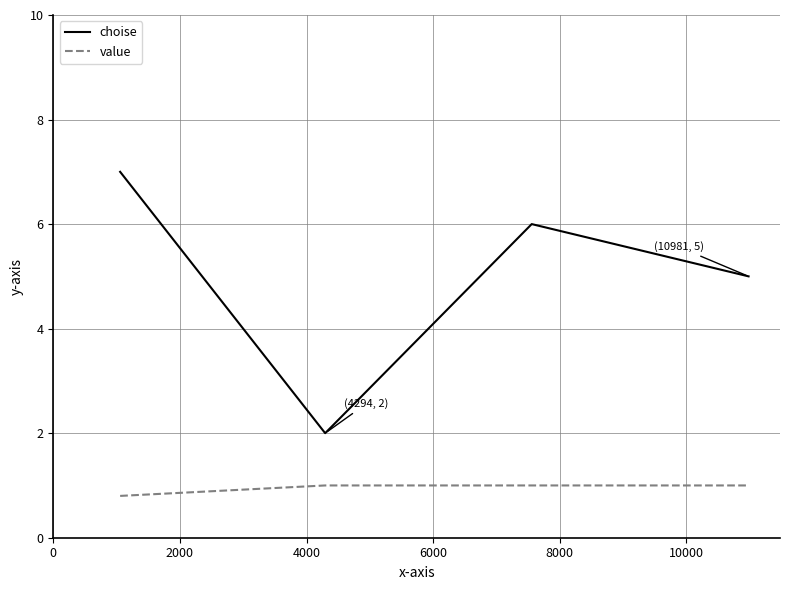

Reading right to left, list all the values displayed in this chart.

choise: 5.0	6.0	2.0	7.0
value: 1.0	1.0	1.0	0.8